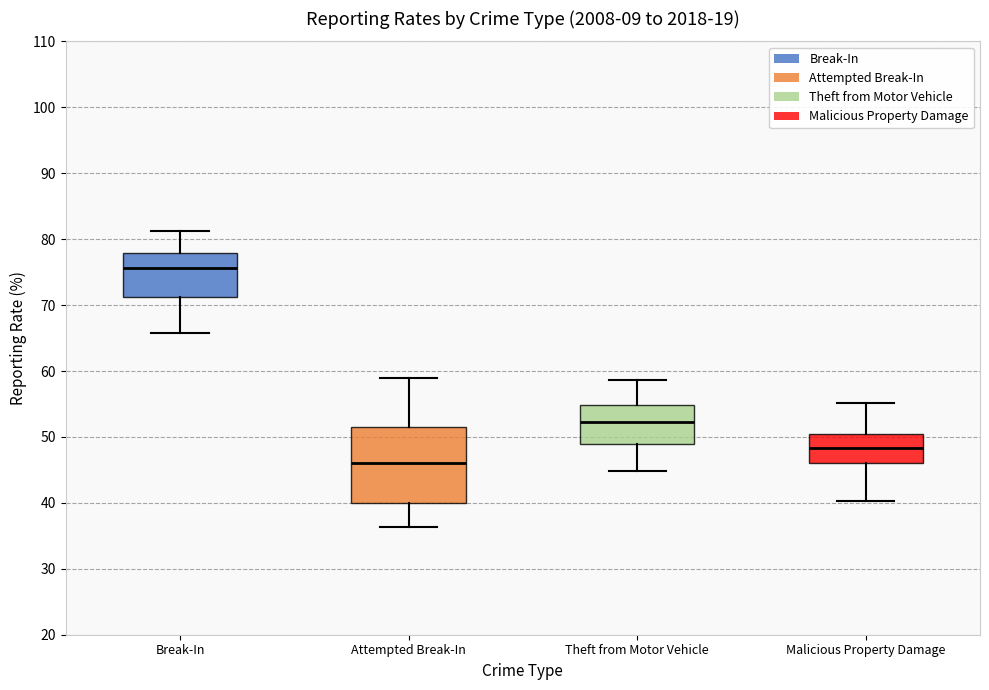

Reading left to right, read every box against the y-axis: the position of its median line, the range the box covers, and the ends of its whiskers. The values are not printed on the chart, so give them approximately, as read against the axis.

Break-In: median 76, box 71 to 78, whiskers 66 to 81
Attempted Break-In: median 46, box 40 to 52, whiskers 36 to 59
Theft from Motor Vehicle: median 52, box 49 to 55, whiskers 45 to 59
Malicious Property Damage: median 48, box 46 to 50, whiskers 40 to 55